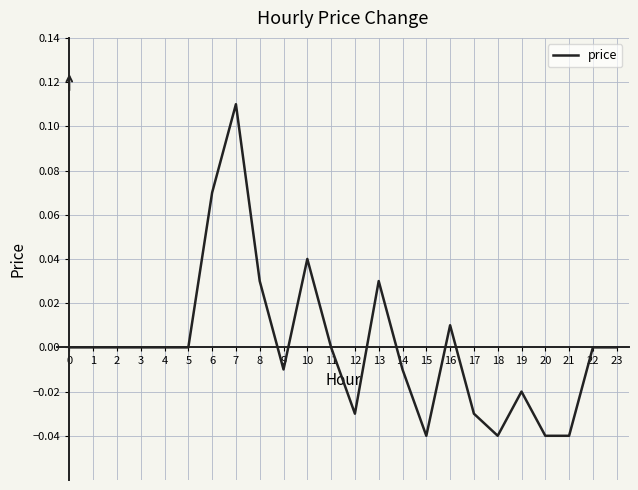

Which label corresponds to the largest value in the chart?

7